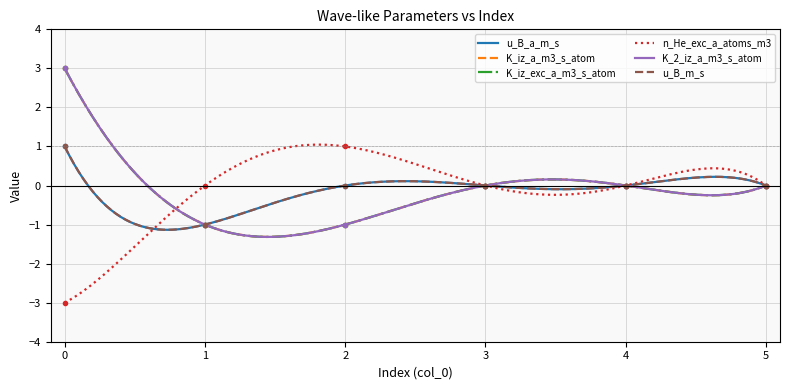

How many values in K_iz_a_m3_s_atom are above zero?

1